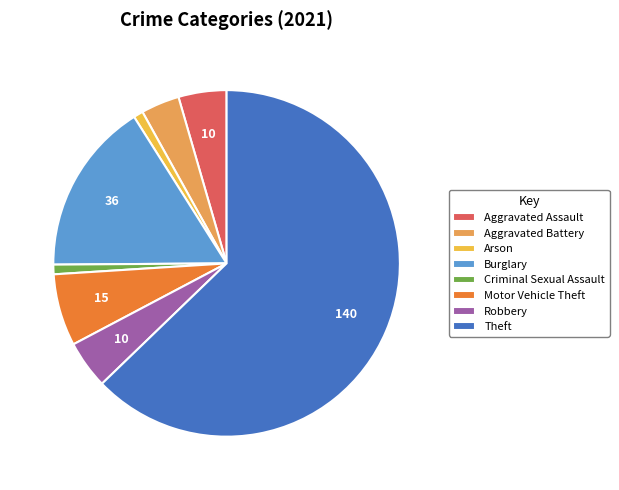

The Criminal Sexual Assault slice represents 11% of the pie. True or false?

False